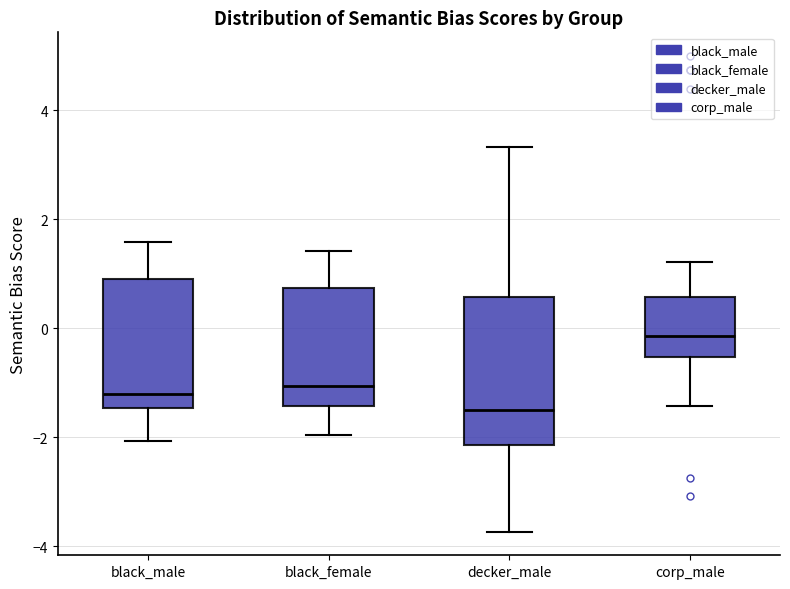

Reading left to right, read every box against the y-axis: the position of its median line, the range the box covers, and the ends of its whiskers. The values are not printed on the chart, so give them approximately, as read against the axis.

black_male: median -1.2, box -1.4 to 1.0, whiskers -2.0 to 1.6
black_female: median -1.0, box -1.4 to 0.8, whiskers -2.0 to 1.4
decker_male: median -1.6, box -2.2 to 0.6, whiskers -3.8 to 3.4
corp_male: median -0.2, box -0.6 to 0.6, whiskers -1.4 to 1.2